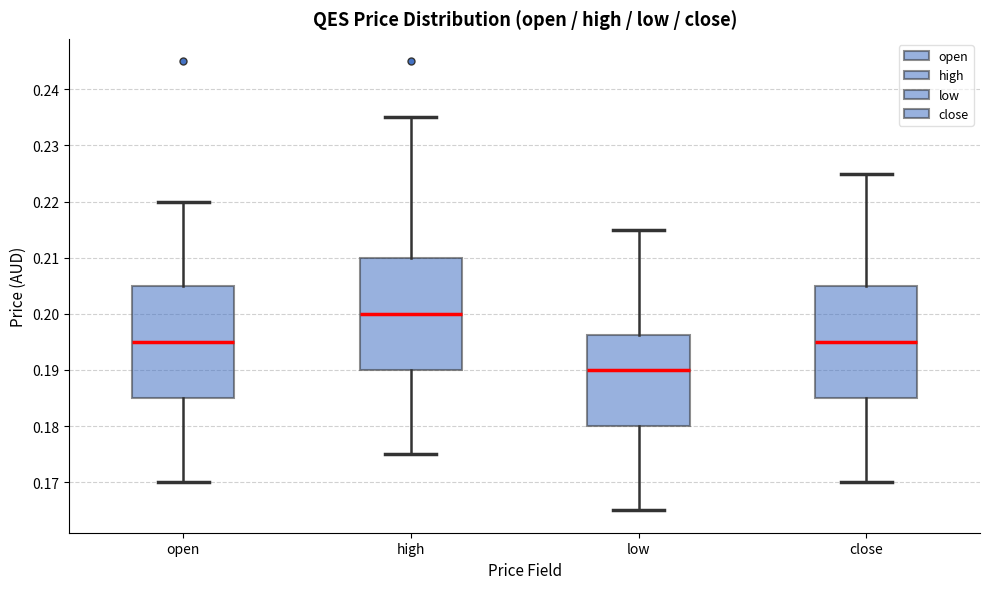

Reading left to right, transcribe this box plot: for each box, give where its median line is, the range the box spans, and where its two whiskers end, as read against the y-axis. The values are not printed on the chart, so give them approximately, as read against the axis.

open: median 0.195, box 0.185 to 0.205, whiskers 0.170 to 0.220
high: median 0.200, box 0.190 to 0.210, whiskers 0.175 to 0.235
low: median 0.190, box 0.180 to 0.196, whiskers 0.165 to 0.215
close: median 0.195, box 0.185 to 0.205, whiskers 0.170 to 0.225